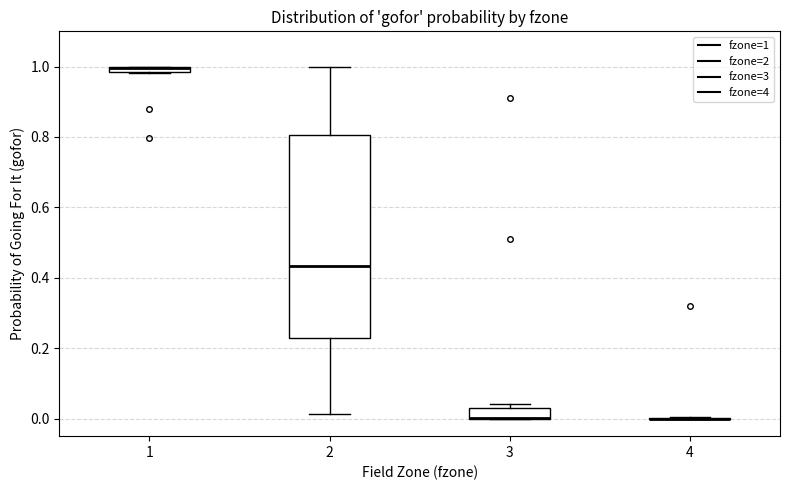

Which box is the tallest, from its lower edge to its upper edge?

2